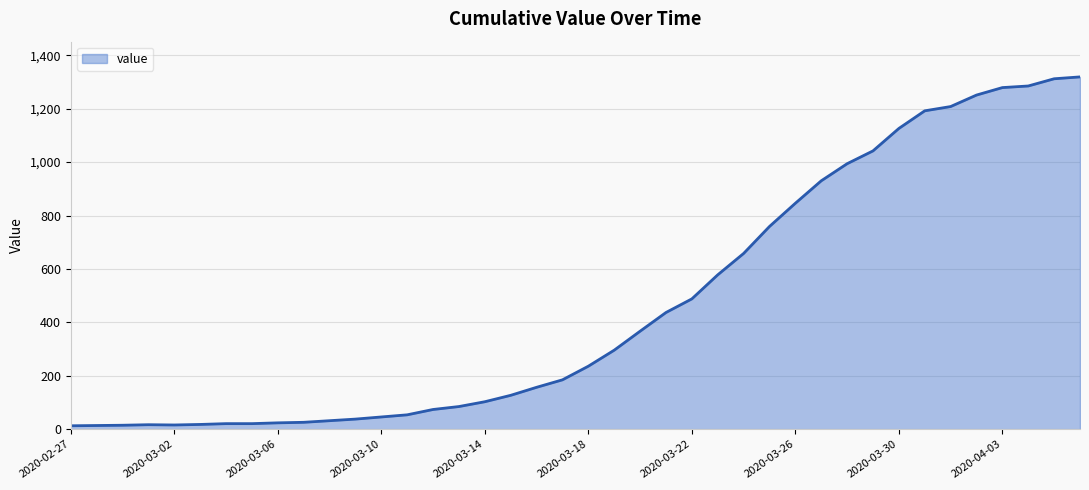

What is the difference between the maximum and minimum values?

1306